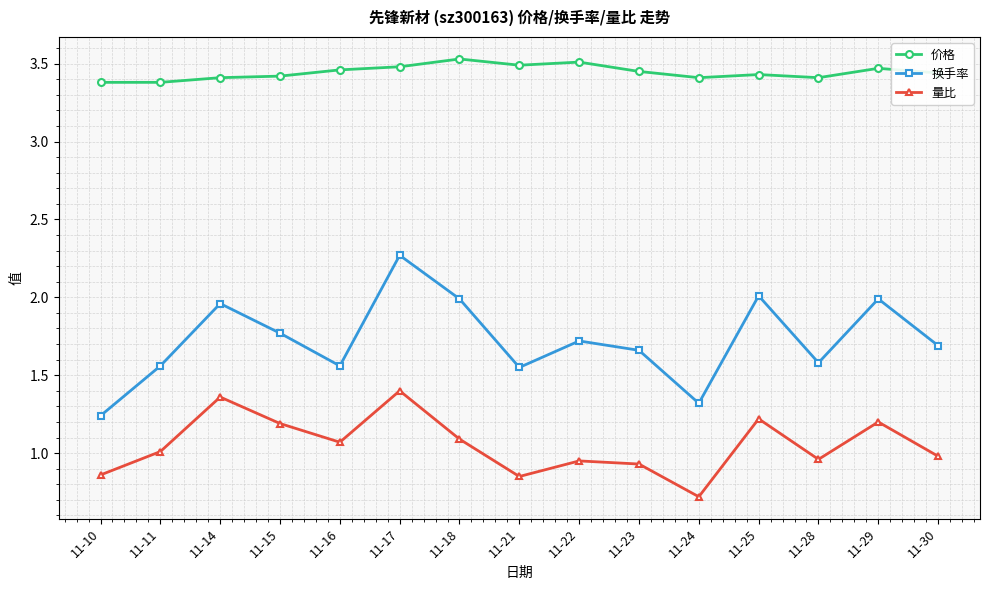

What is the value of the 换手率 point at the 6th from the left?

2.3